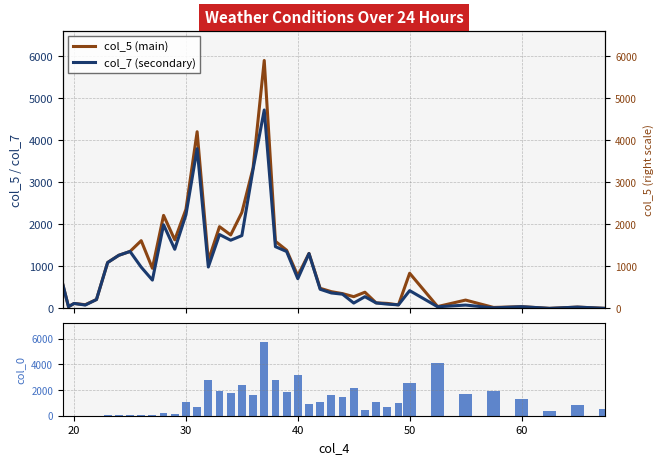

Which series has the largest total across all categories?

col_0 (bars)